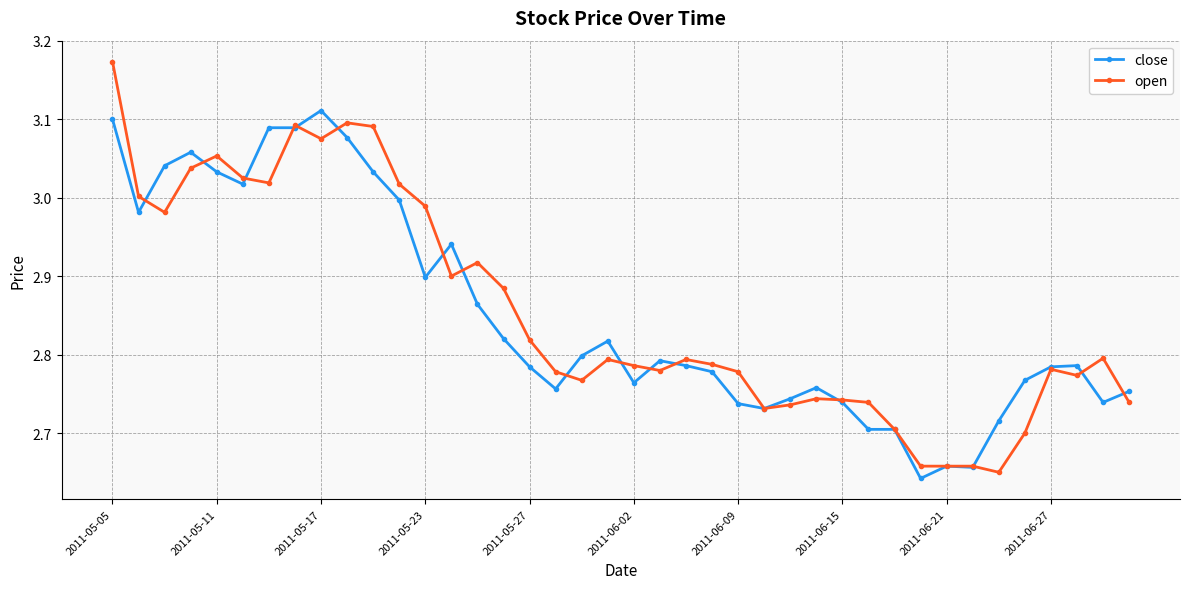

Which series has the largest range (max minus min)?

open